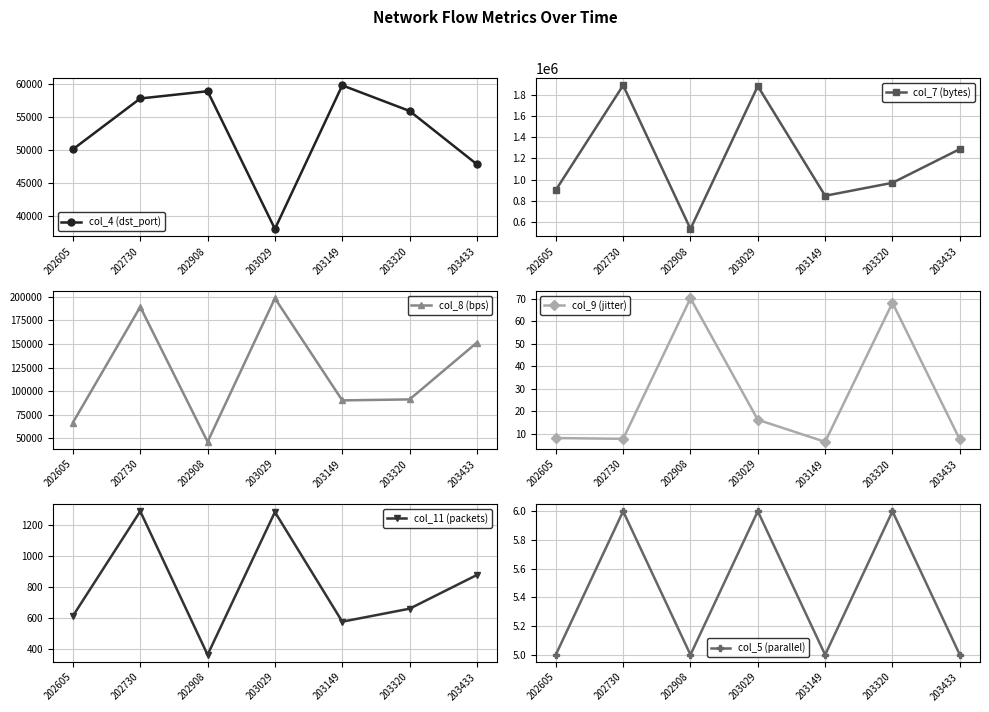

What is the sum of the col_5 (parallel) values at 202908 and 203029?

11.0